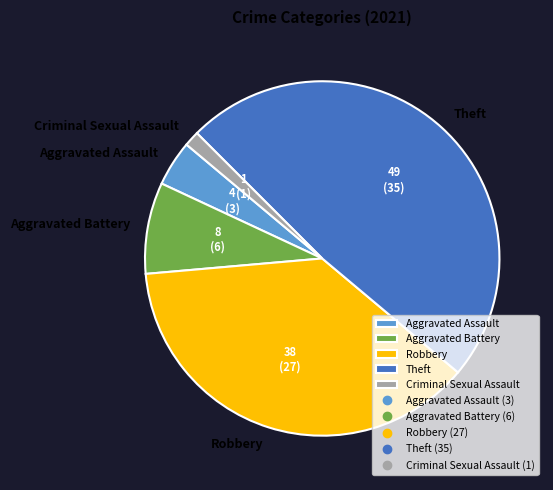

Is there a majority slice in this chart?

No